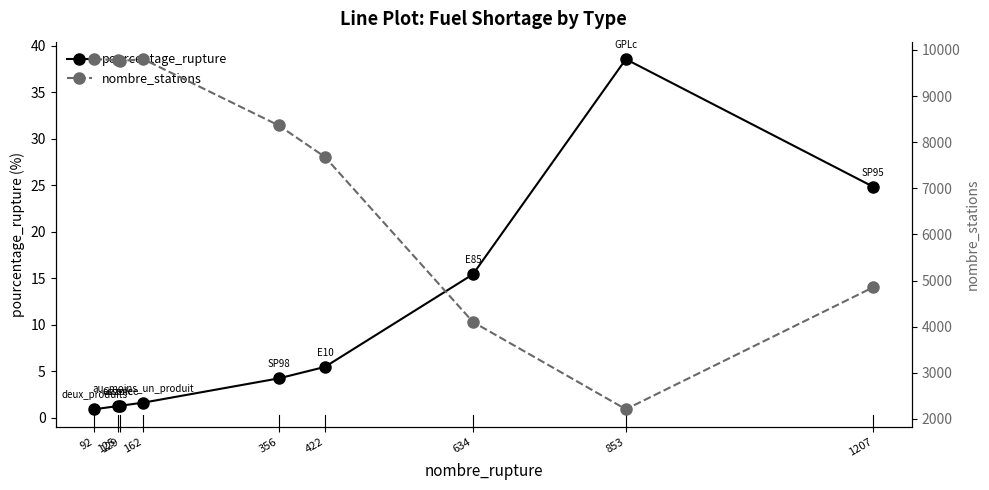

Which has a higher value, 1207 or 634?

1207